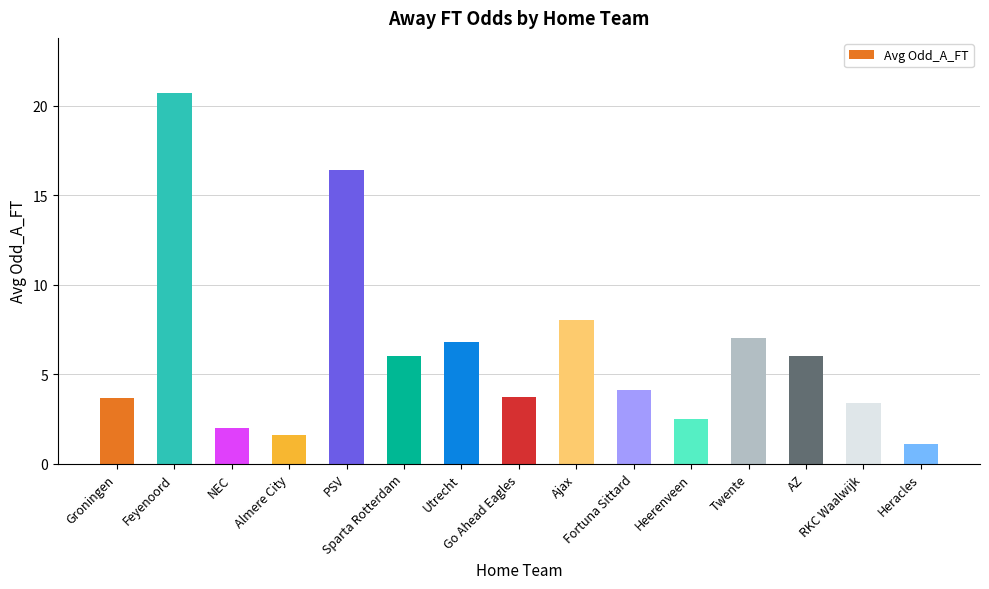

Which has a higher value, Heracles or Heerenveen?

Heerenveen